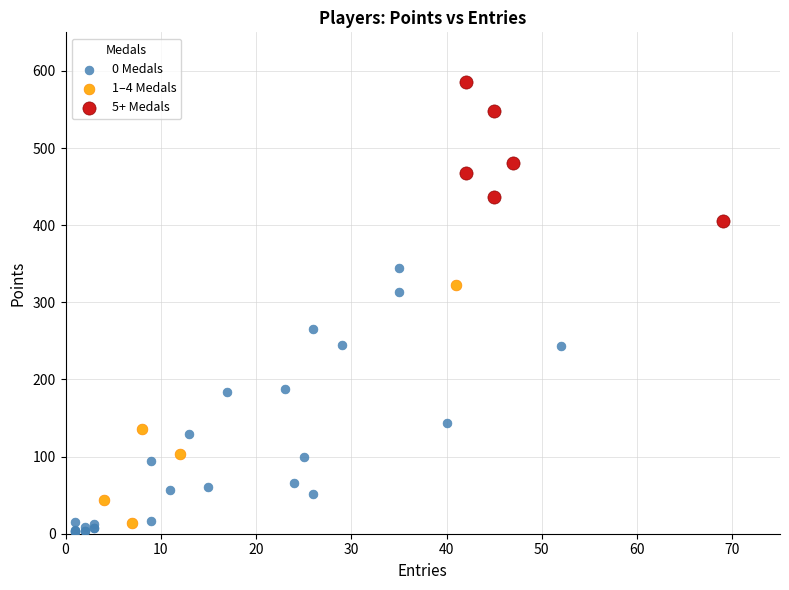

Which series has the widest spread of Y values?

0 Medals